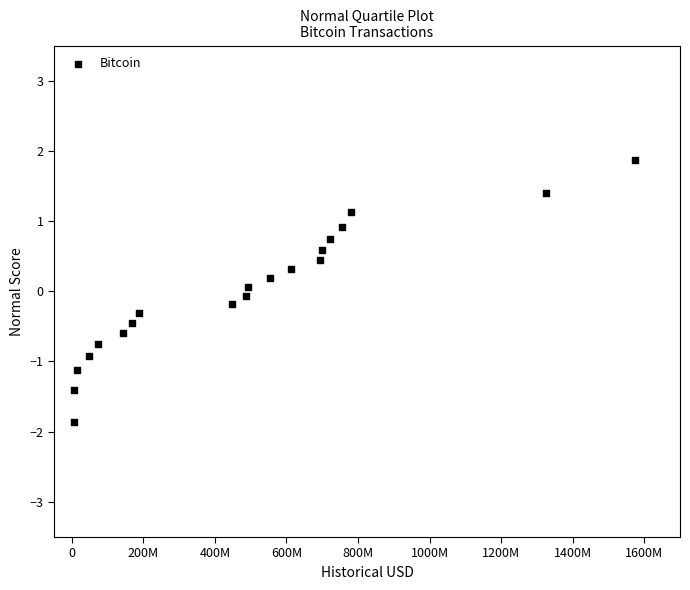

What is the range of X values (max minus min)?

1567095800.0